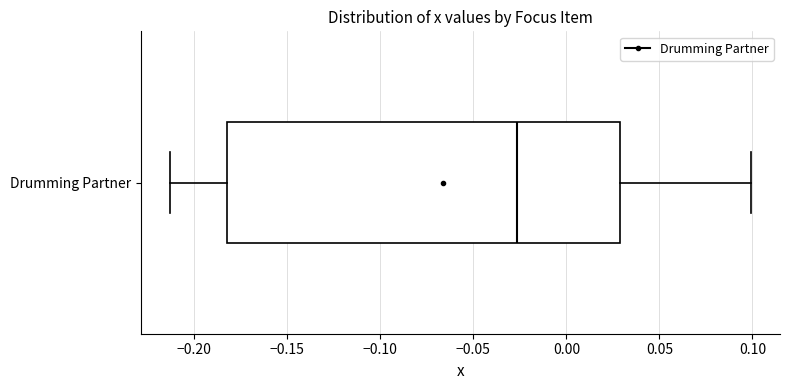

Read this box plot against the x-axis: the position of the median line, the range covered by the box, and the ends of both whiskers. The values are not printed on the chart, so give them approximately, as read against the axis.

median -0.025, box -0.180 to 0.030, whiskers -0.215 to 0.100